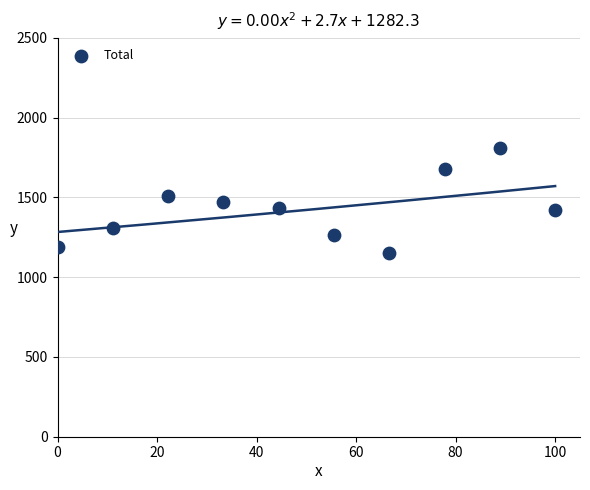

What is the average Y value?

1423